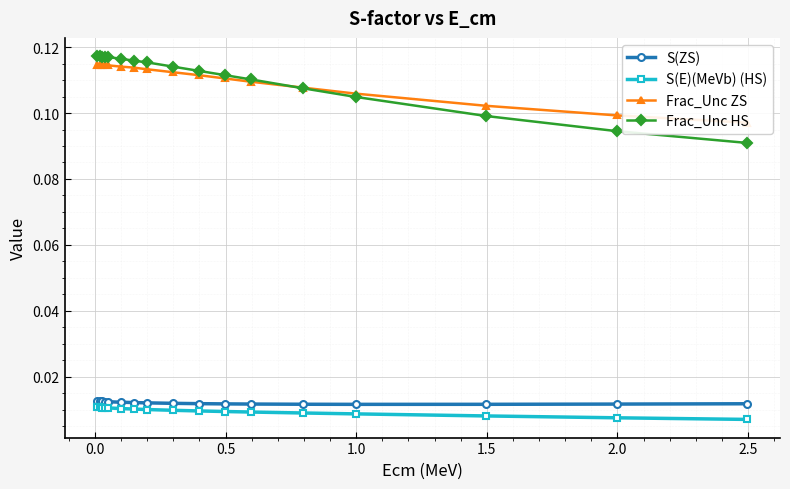

True or false: Frac_Unc HS and S(ZS) intersect in this chart.

False